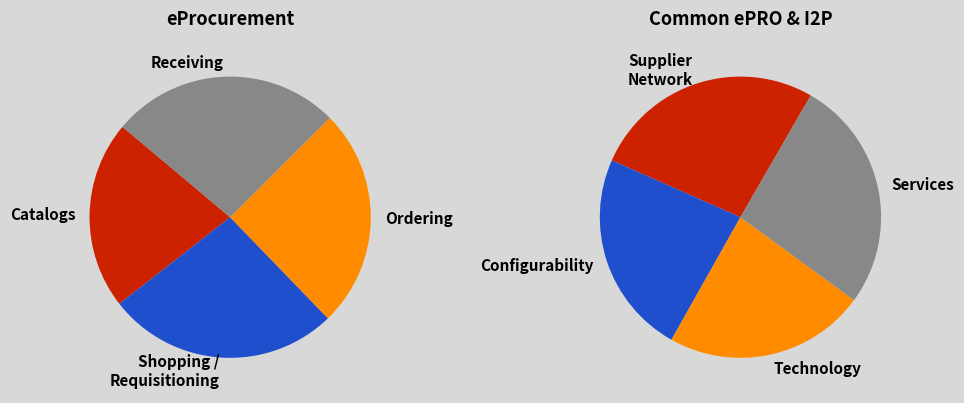

Count the number of slices in the pie.

4